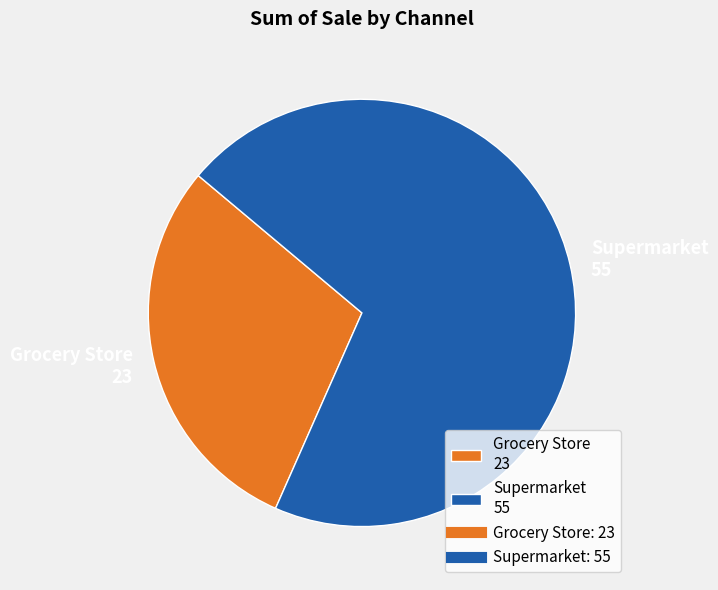

Between Grocery Store 23 and Supermarket 55, which is larger?

Supermarket 55